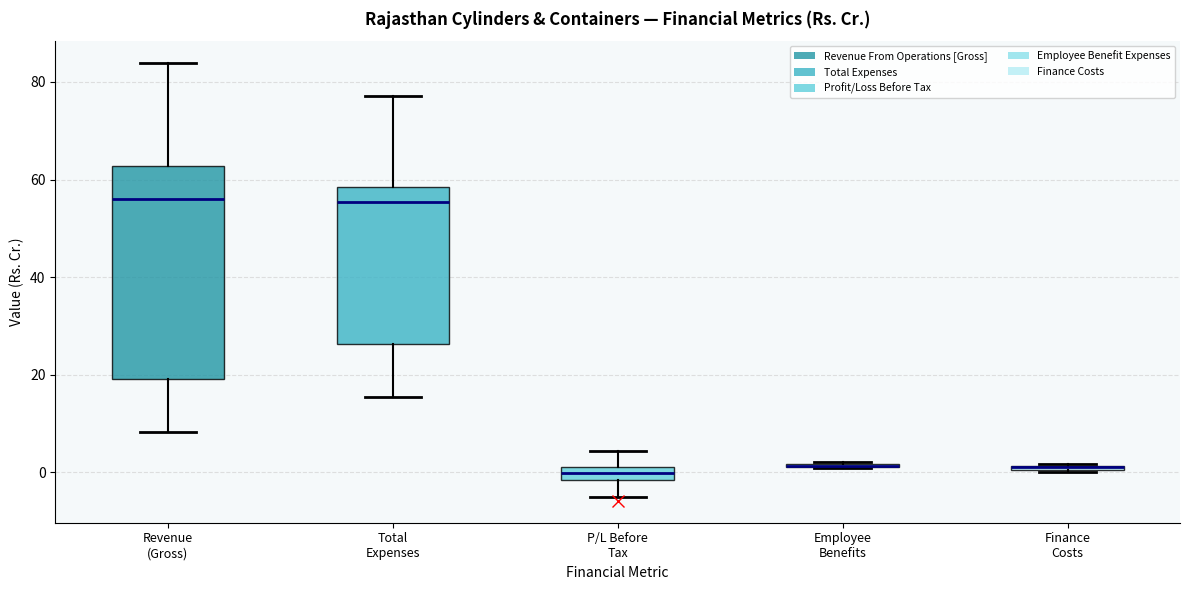

Comparing the boxes themselves (not the whiskers), which one is the tallest?

Revenue (Gross)